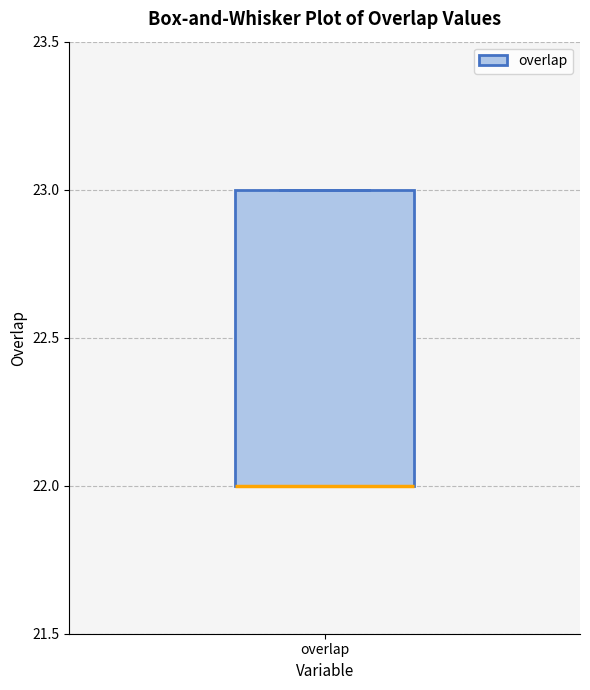

Read this box plot against the y-axis: the position of the median line, the range covered by the box, and the ends of both whiskers. The values are not printed on the chart, so give them approximately, as read against the axis.

median 22 (drawn on the box's lower edge), box 22 to 23, whiskers 22 to 23